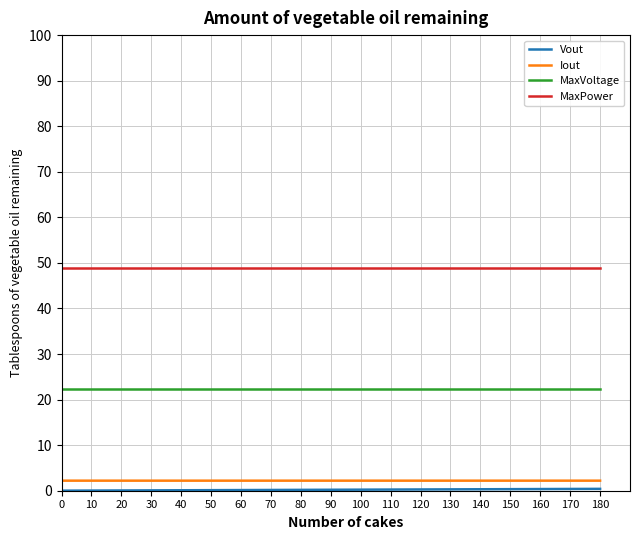

What is the highest value of the MaxVoltage series?

22.4